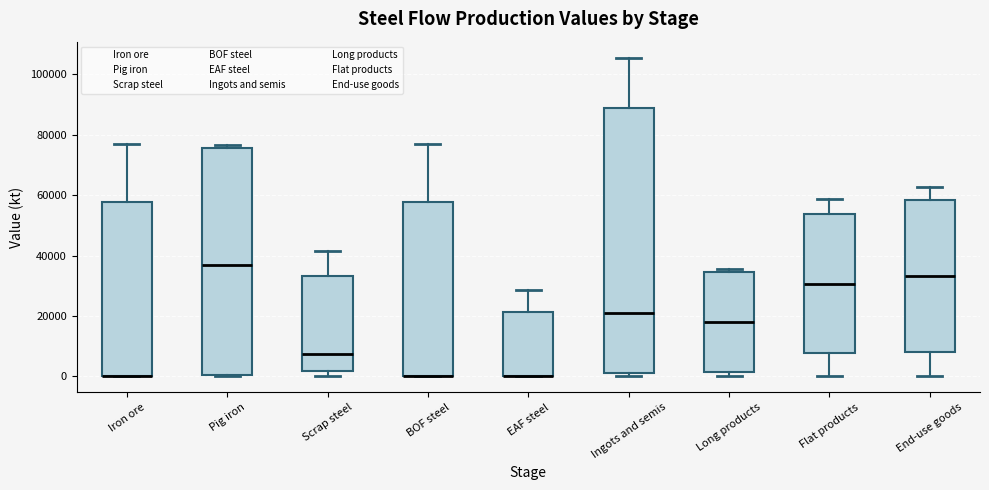

Which box is the tallest, from its lower edge to its upper edge?

Ingots and semis